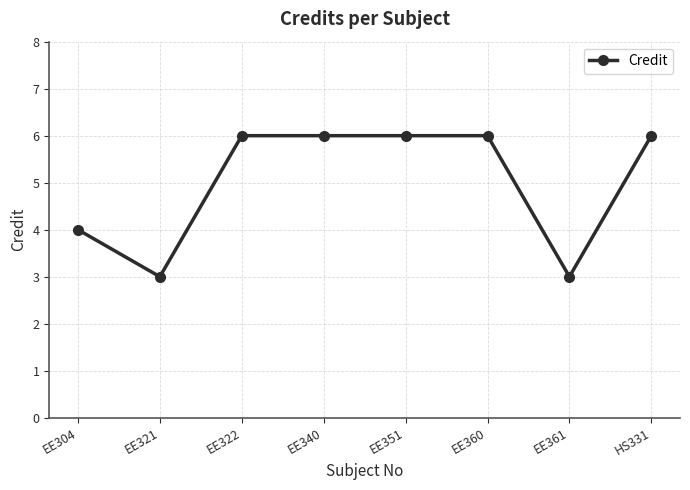

Reading left to right, extract all data points from this chart.

4	3	6	6	6	6	3	6